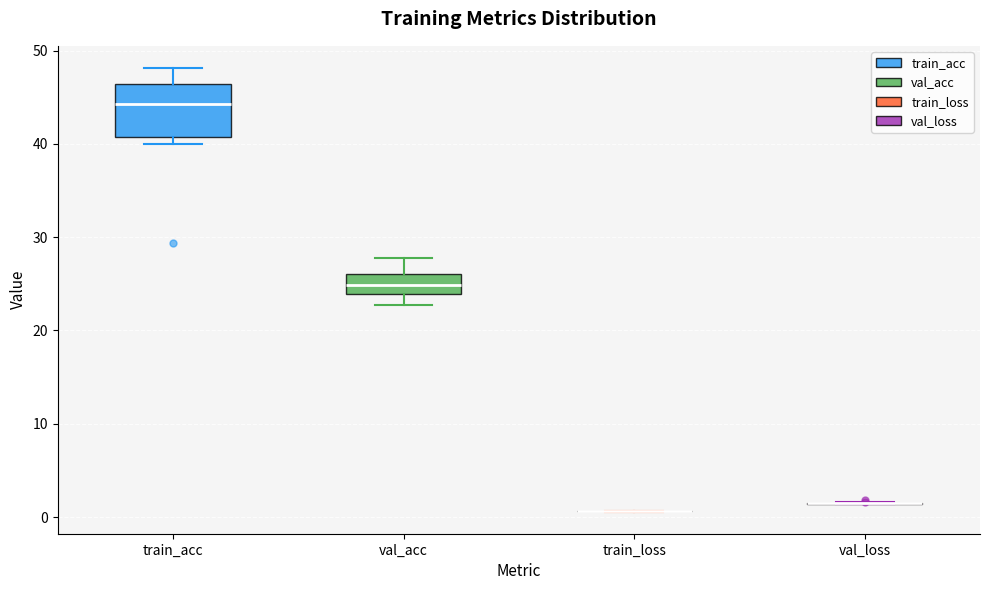

Comparing the boxes themselves (not the whiskers), which one is the tallest?

train_acc